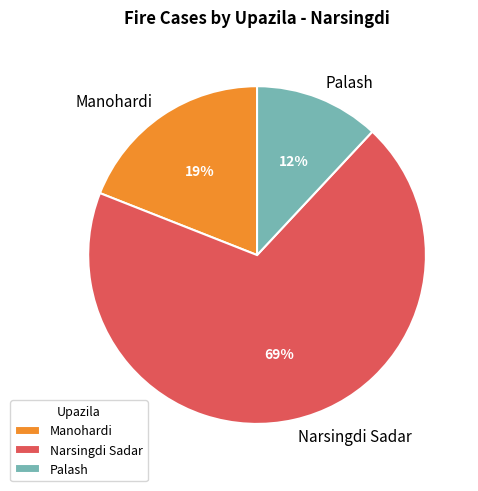

Between Manohardi and Palash, which is larger?

Manohardi